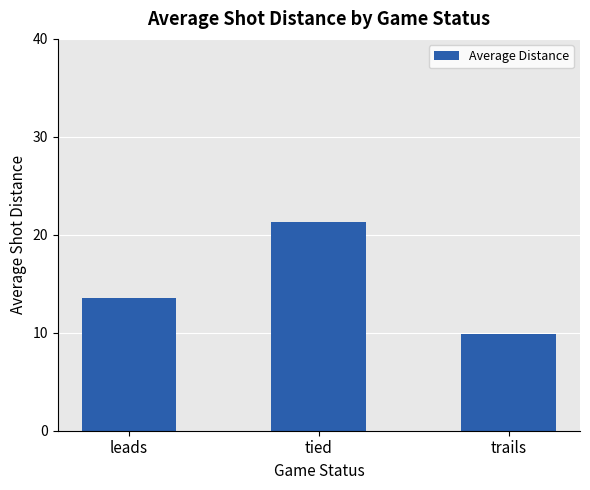

Reading right to left, extract all data points from this chart.

trails=9.9	tied=21.3	leads=13.5